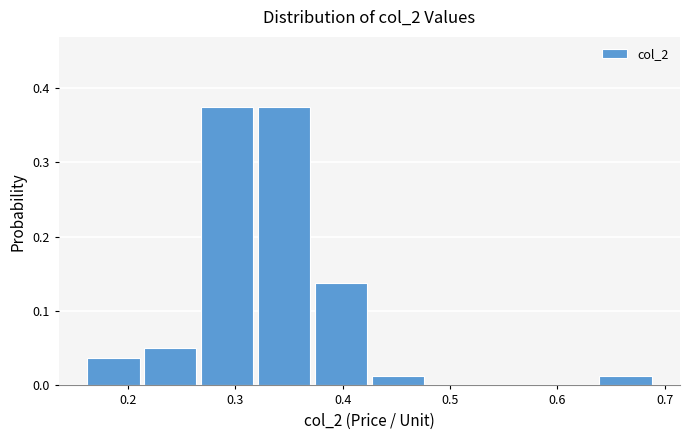

Reading left to right, transcribe this chart: for each bar, give the range it covers on the x-axis and its height. Neither the bar edges nor the heights are printed on the chart, so give them approximately, as read against the axes.

0.160 to 0.213: 0.04
0.213 to 0.266: 0.05
0.266 to 0.319: 0.38
0.319 to 0.372: 0.38
0.372 to 0.425: 0.14
0.425 to 0.478: 0.01
0.478 to 0.531: 0
0.531 to 0.584: 0
0.584 to 0.637: 0
0.637 to 0.690: 0.01